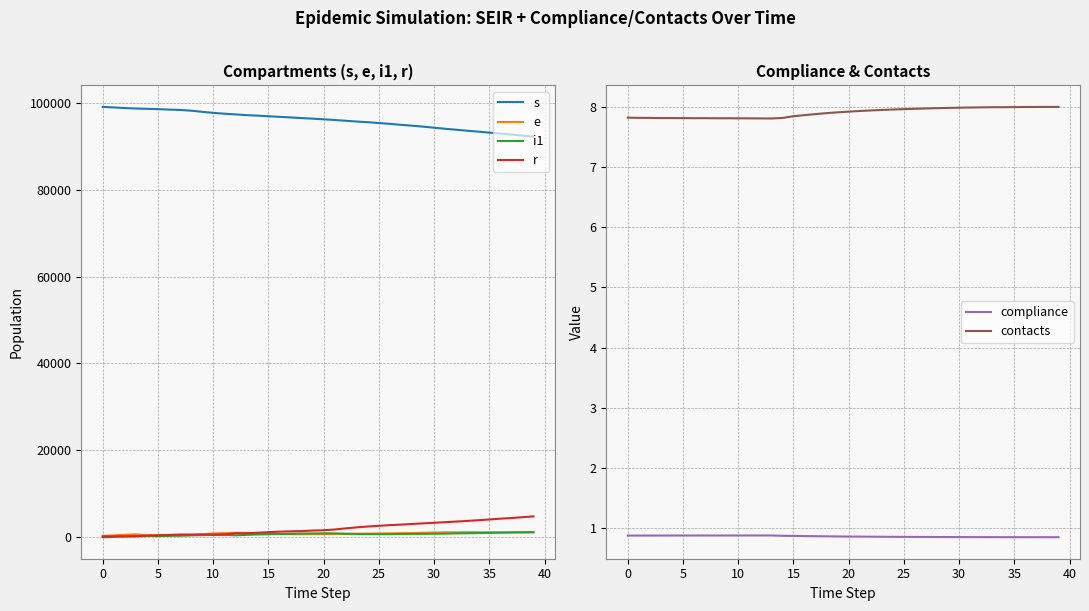

True or false: s has more than 2 points higher than both neighbors.

False